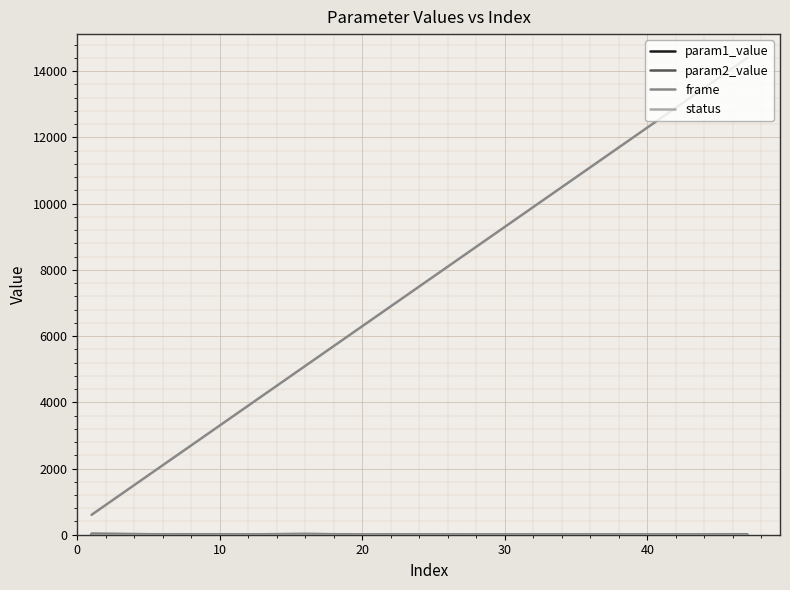

Which series has the widest spread of values?

frame